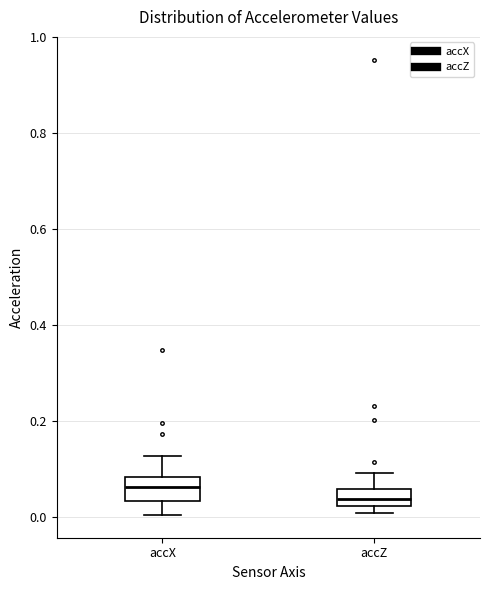

Reading left to right, transcribe this box plot: for each box, give where its median line is, the range the box spans, and where its two whiskers end, as read against the y-axis. The values are not printed on the chart, so give them approximately, as read against the axis.

accX: median 0.06, box 0.04 to 0.08, whiskers 0.00 to 0.12
accZ: median 0.04, box 0.02 to 0.06, whiskers 0.00 to 0.10